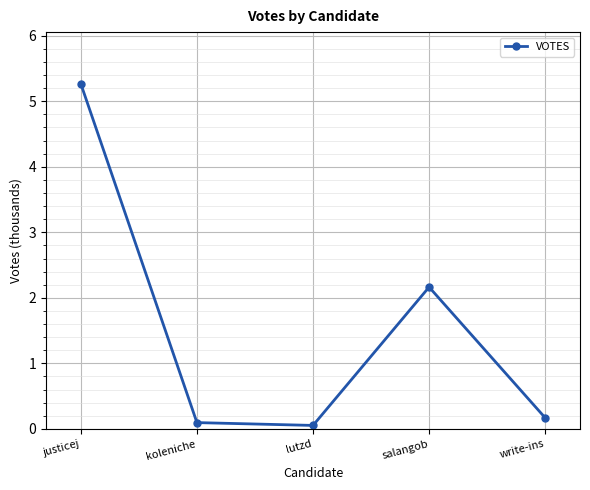

Which category has the highest value across all series?

justicej